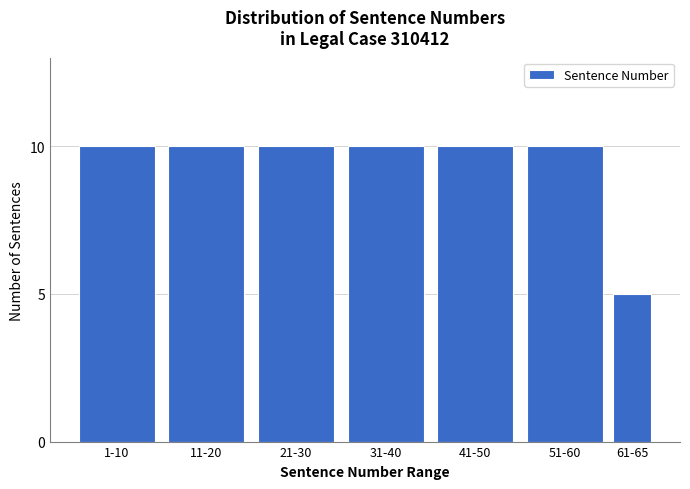

Reading left to right, extract all data points from this chart.

1-10=10	11-20=10	21-30=10	31-40=10	41-50=10	51-60=10	61-65=5